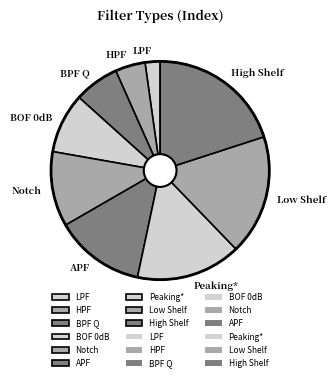

Does any single category account for the majority?

No